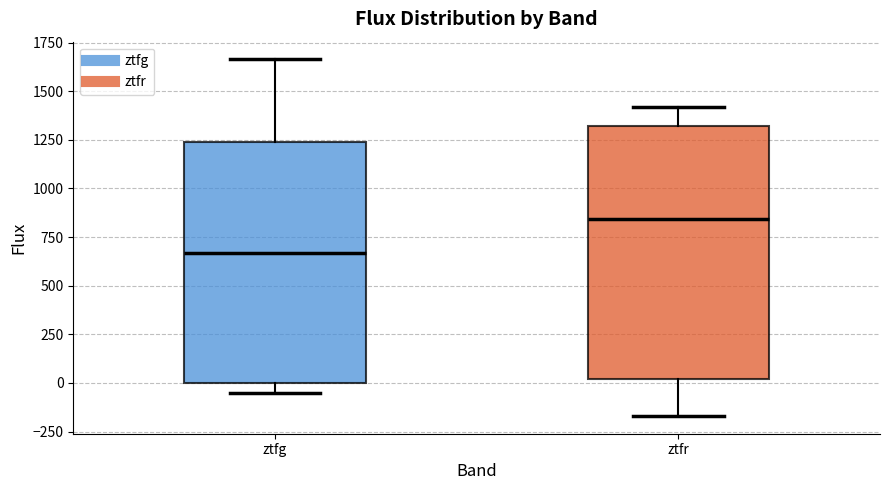

Where does the lower whisker of the box for ztfg end on the y-axis? The values are not printed on the chart, so give them approximately, as read against the axis.

-50